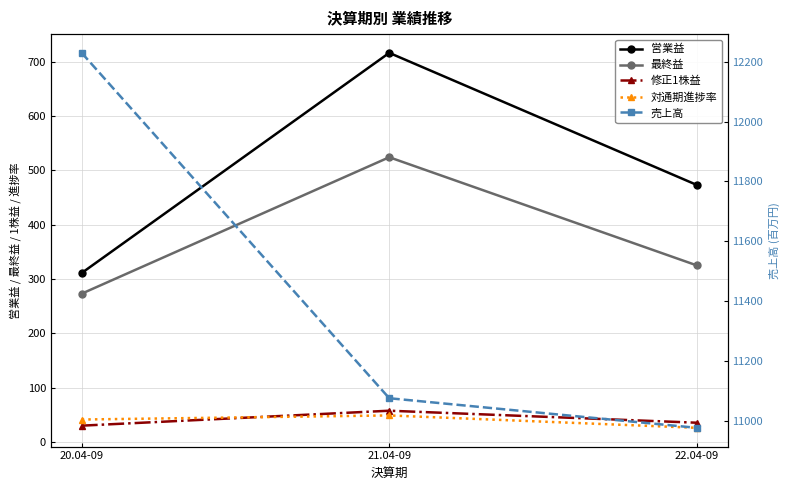

The 売上高 series shows 11075.0 at 21.04-09. True or false?

True